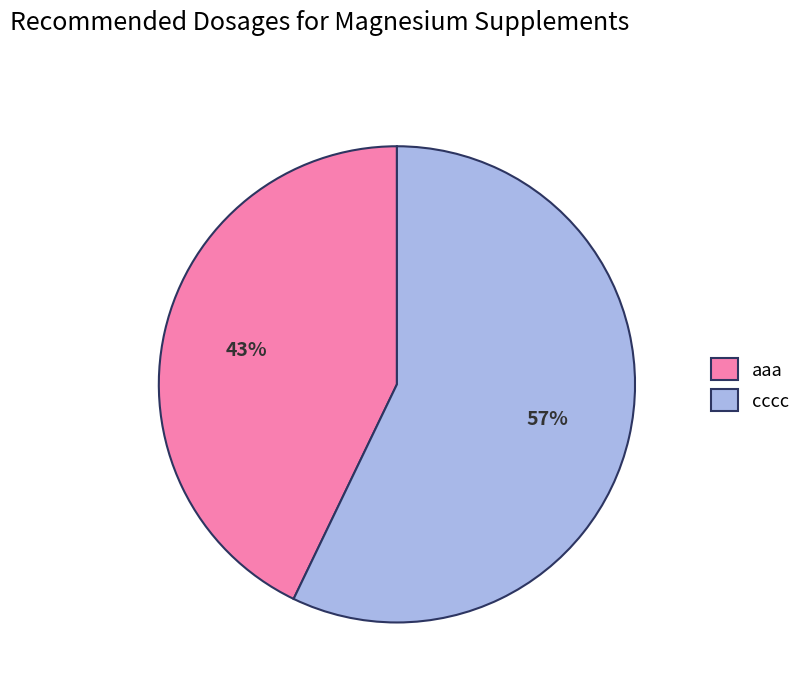

Which category has the smallest portion of the pie?

aaa